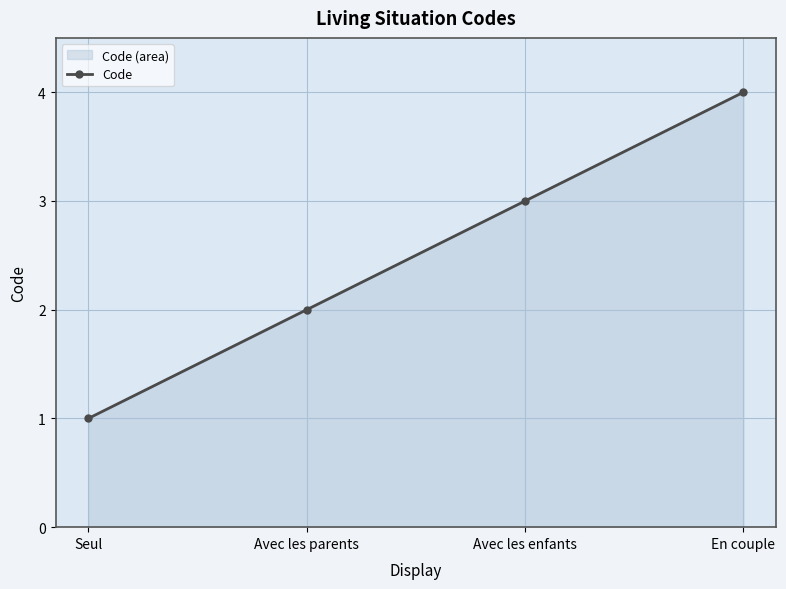

What is the difference between the values at En couple and Avec les enfants?

1